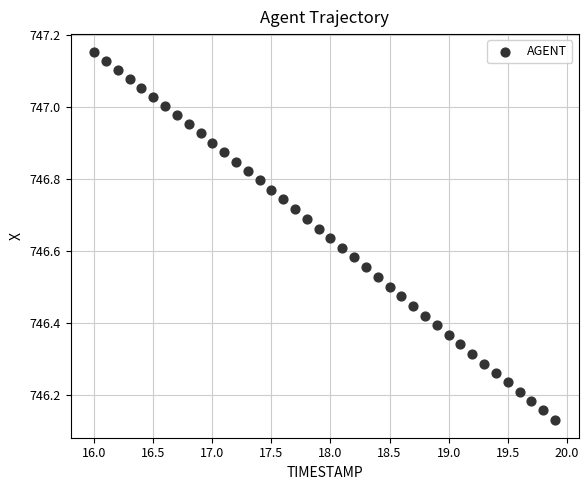

What is the range of X values (max minus min)?

3.9